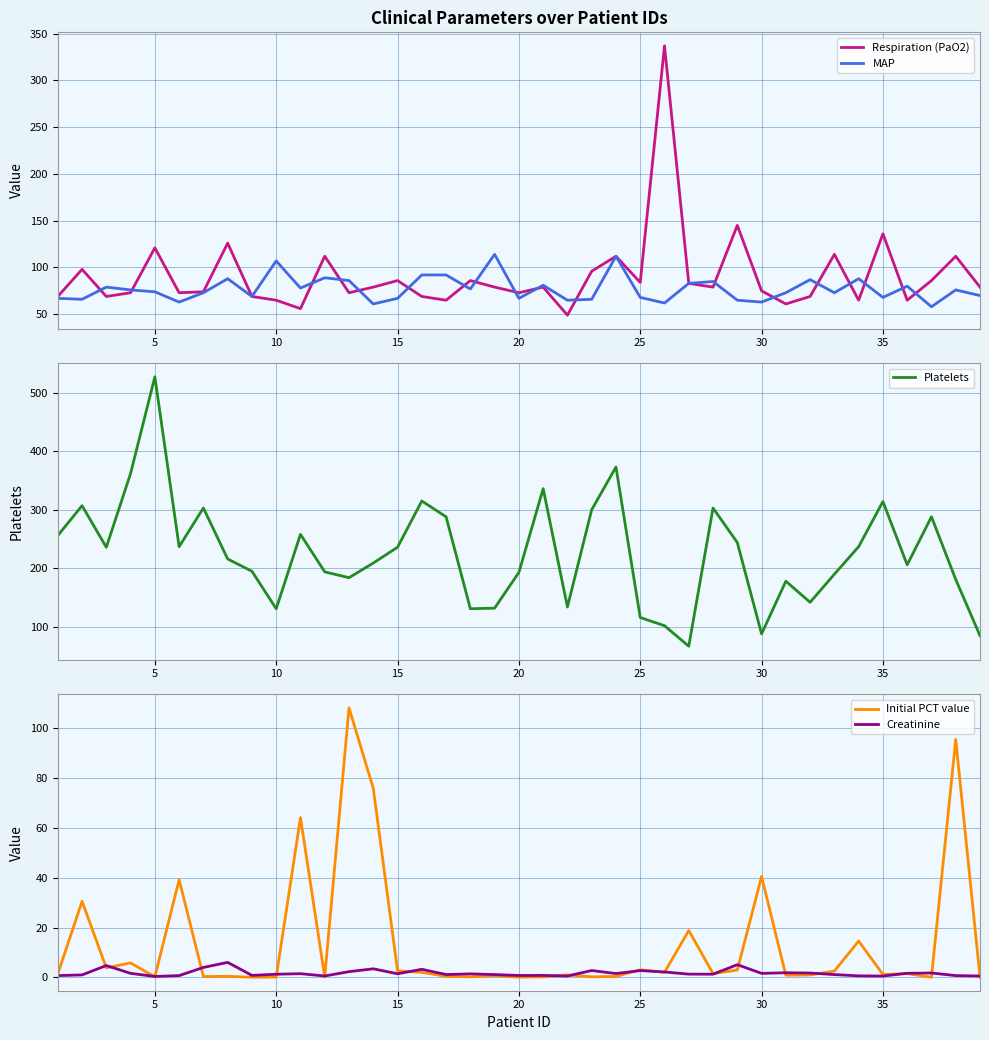

What is the highest value of the MAP series?

114